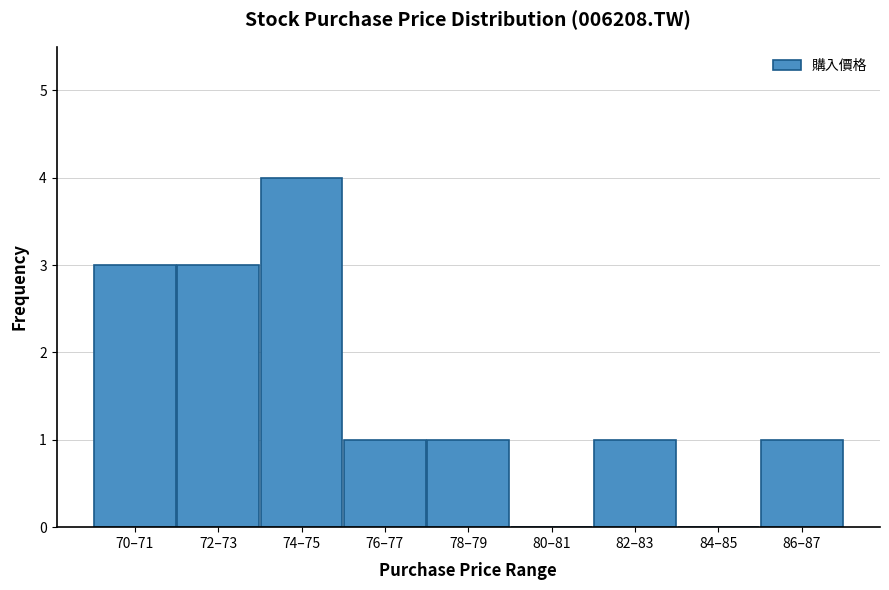

Reading left to right, what are all the values shown in this chart?

70–71=3	72–73=3	74–75=4	76–77=1	78–79=1	80–81=0	82–83=1	84–85=0	86–87=1